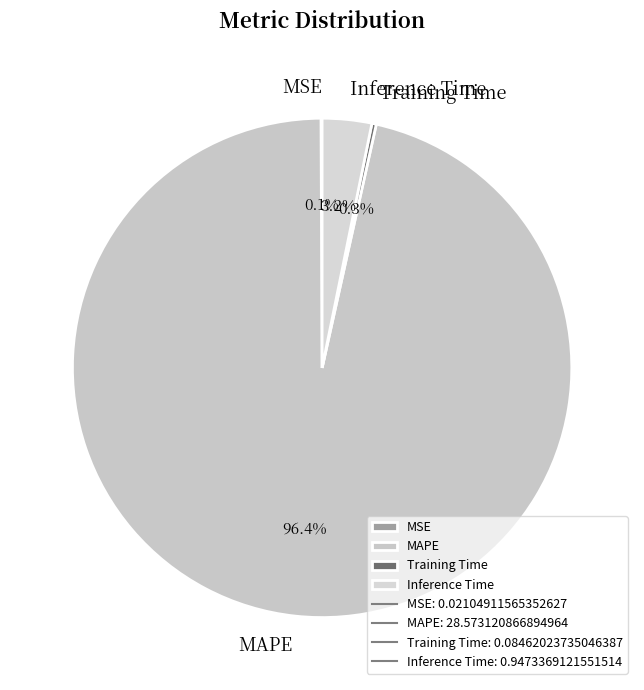

Which has a higher value, Inference Time or MAPE?

MAPE